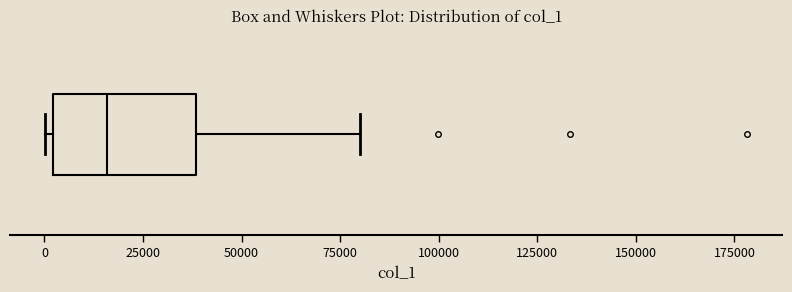

Where does the right whisker of the box end on the x-axis? The values are not printed on the chart, so give them approximately, as read against the axis.

80000